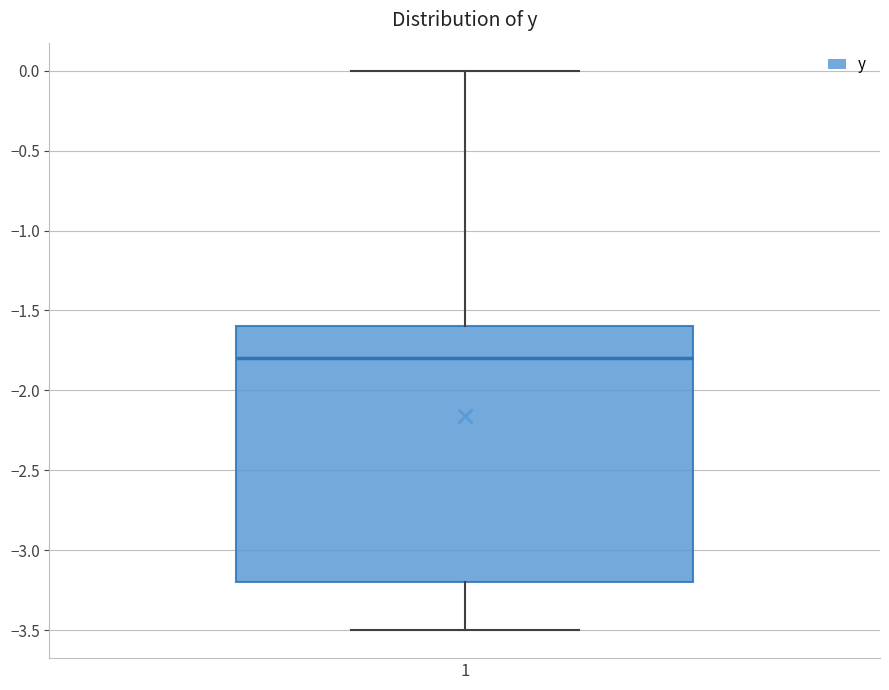

Read this box plot against the y-axis: the position of the median line, the range covered by the box, and the ends of both whiskers. The values are not printed on the chart, so give them approximately, as read against the axis.

median -1.8, box -3.2 to -1.6, whiskers -3.5 to 0.0